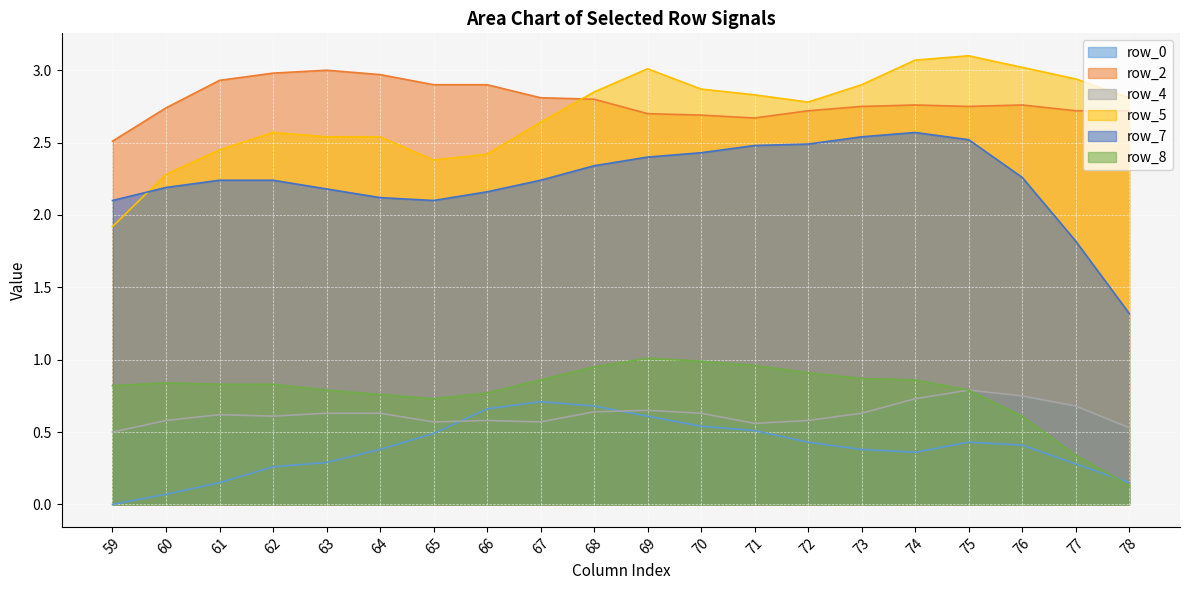

How many data points in row_7 are less than 2?

2